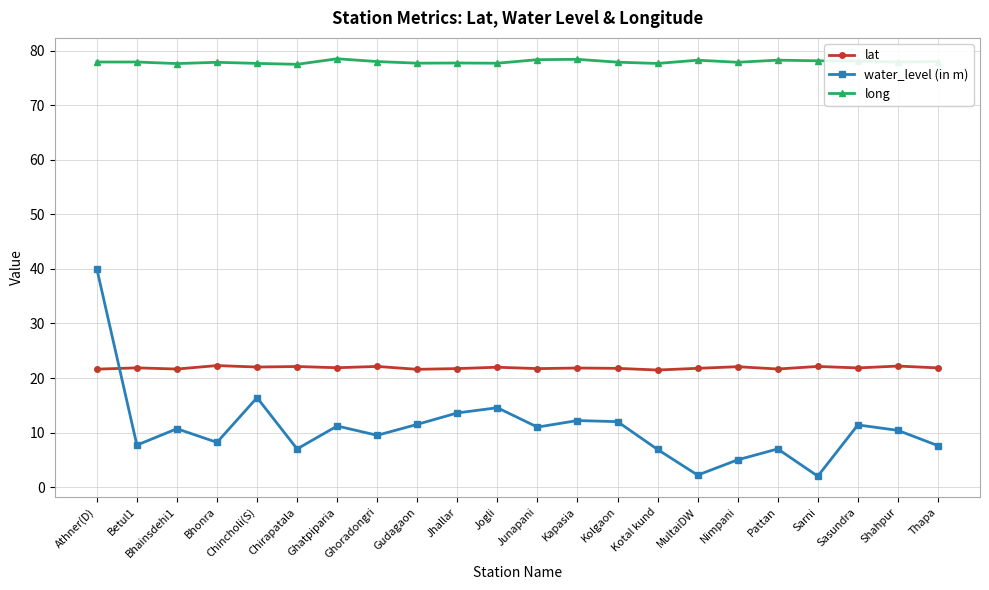

What value does the water_level (in m) series have at Junapani?

11.0